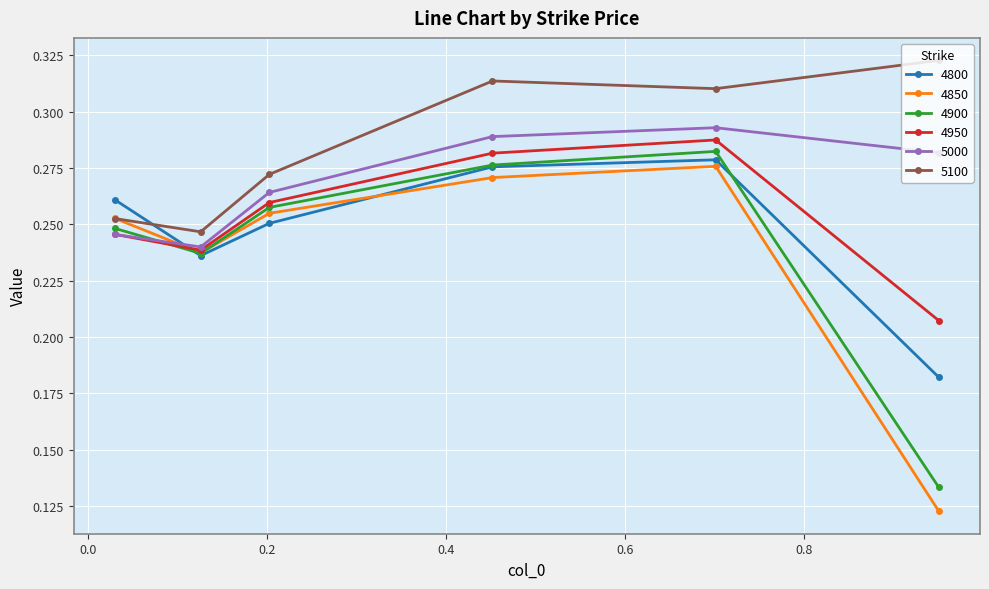

How many interior local valleys does the 4800 series have?

1